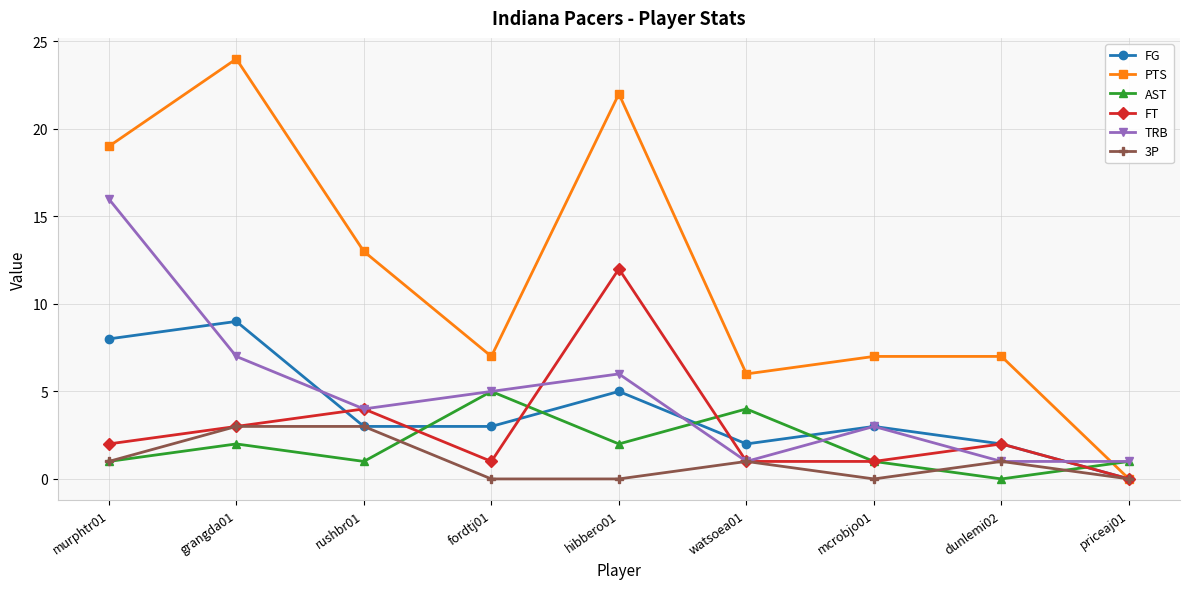

At which label does FG first exceed 3?

murphtr01